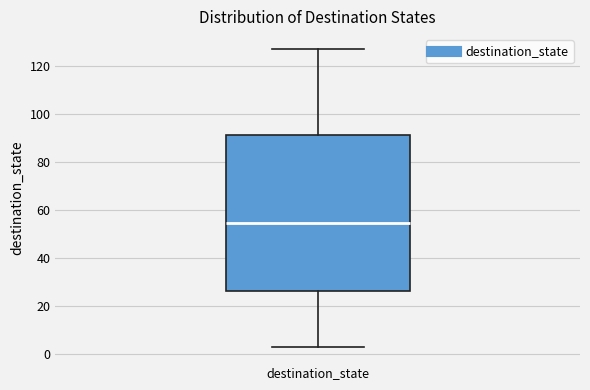

Where does the upper whisker of the box for destination_state end on the y-axis? The values are not printed on the chart, so give them approximately, as read against the axis.

128